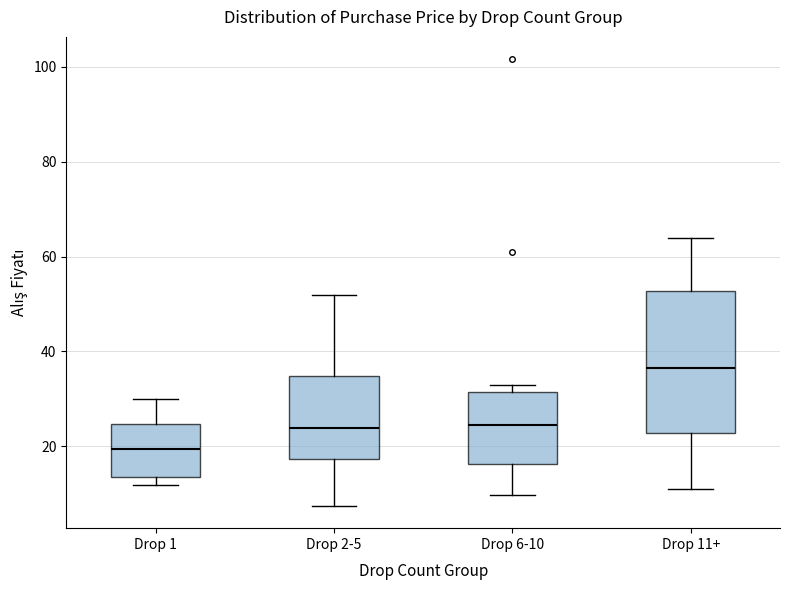

Which box is the tallest, from its lower edge to its upper edge?

Drop 11+